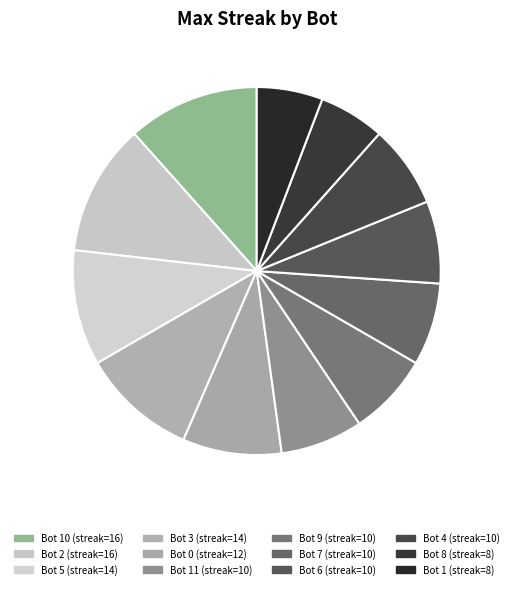

How many slices are in this pie chart?

12